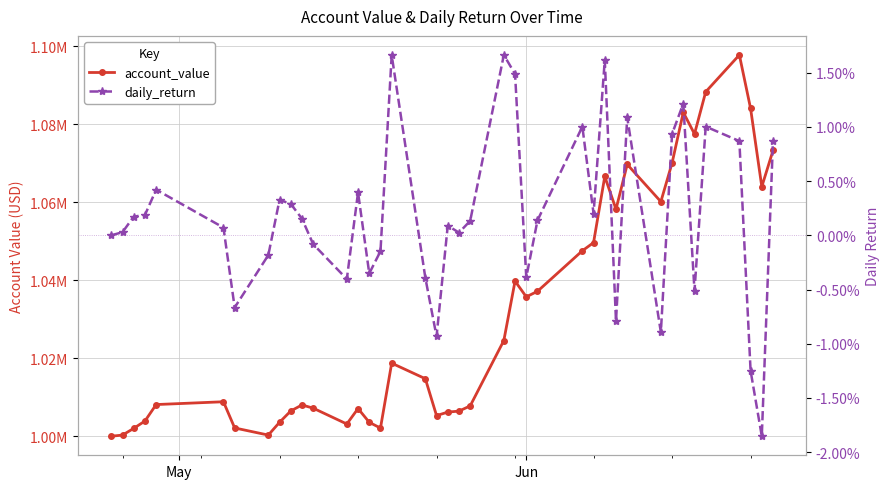

At how many categories does at least one series exceed 883918?

40